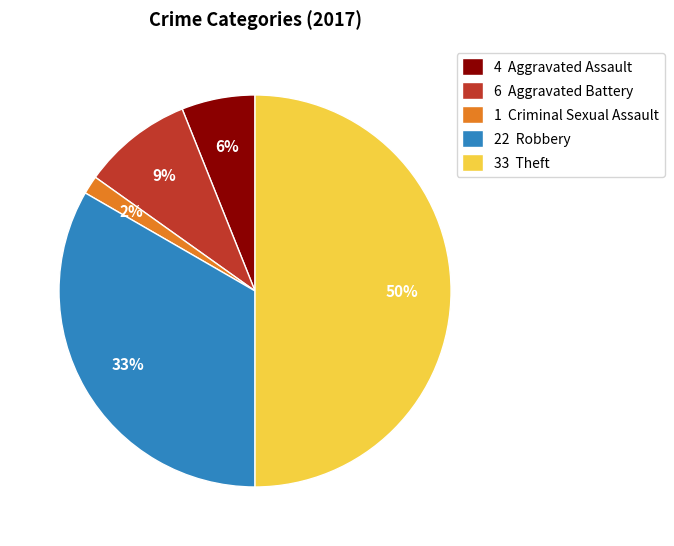

To the nearest percent, what percentage of the pie is 6 Aggravated Battery?

9%